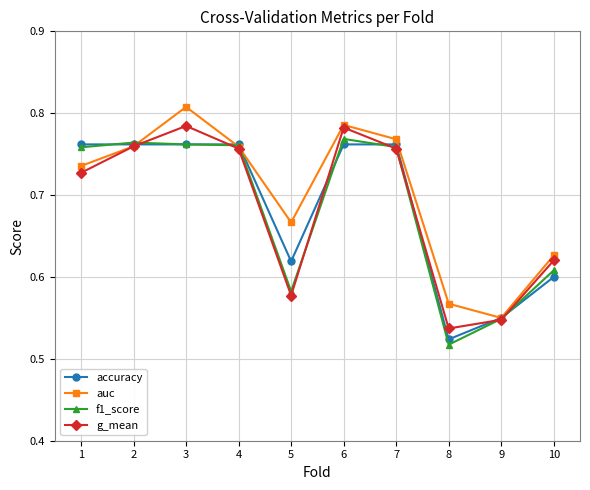

True or false: g_mean and f1_score cross at least once.

True